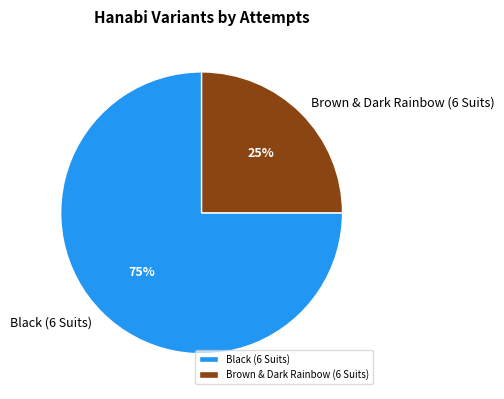

Is it true that Brown & Dark Rainbow (6 Suits) is 31% of the pie?

False